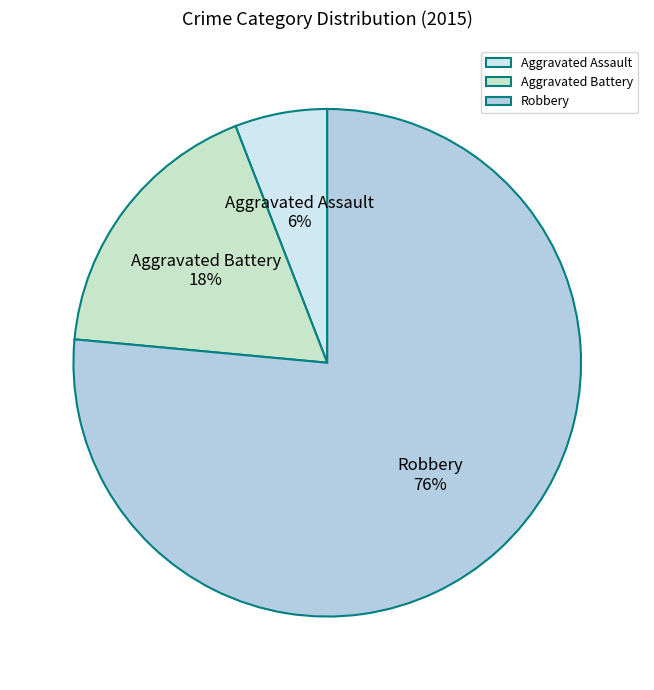

Which category accounts for the majority?

Robbery